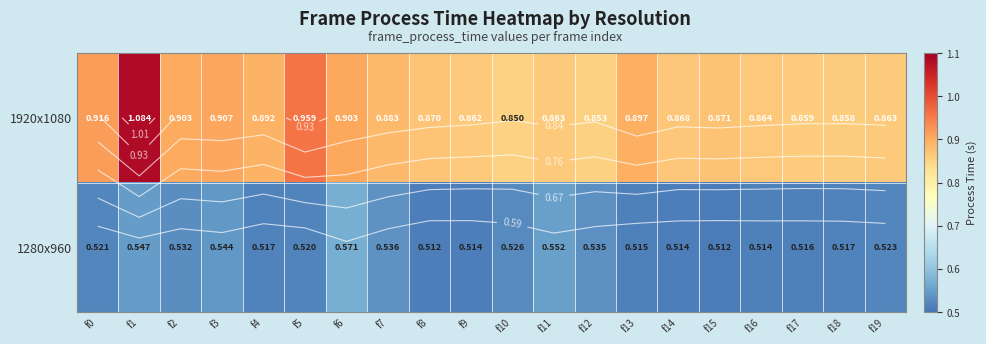

What is the difference between the 1920x1080 values at f18 and f5?

0.1